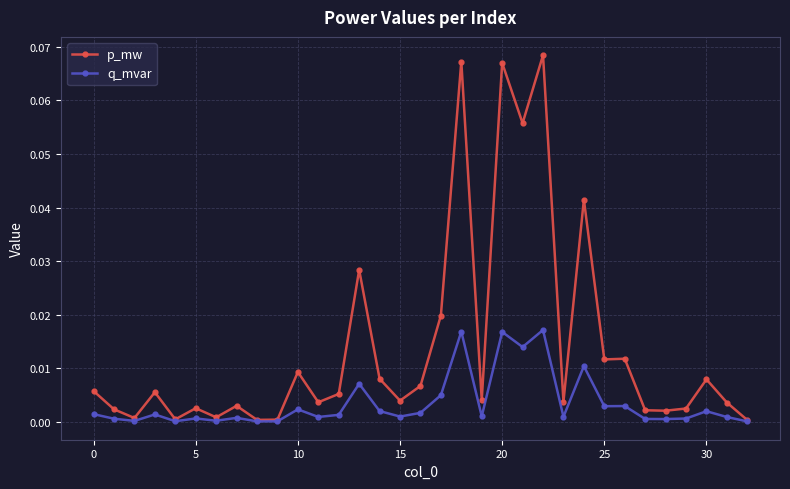

List the series in order of their peak value, lowest first.

q_mvar, p_mw